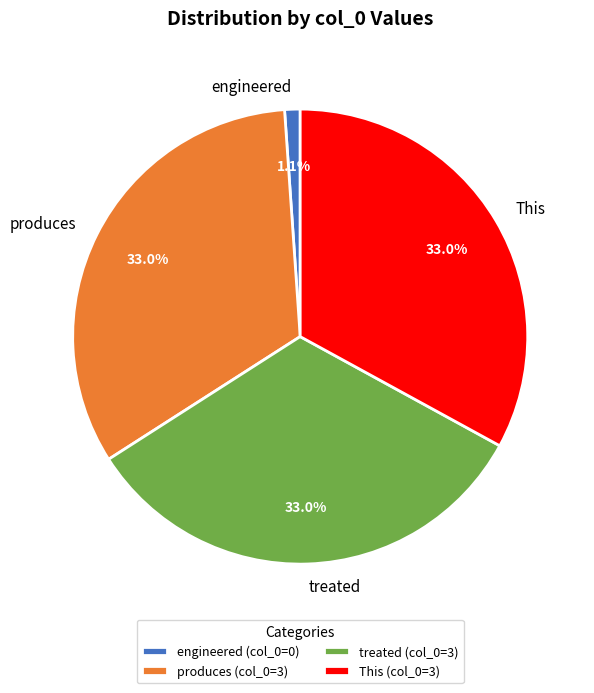

What is the total percentage of This and treated?

65.9%